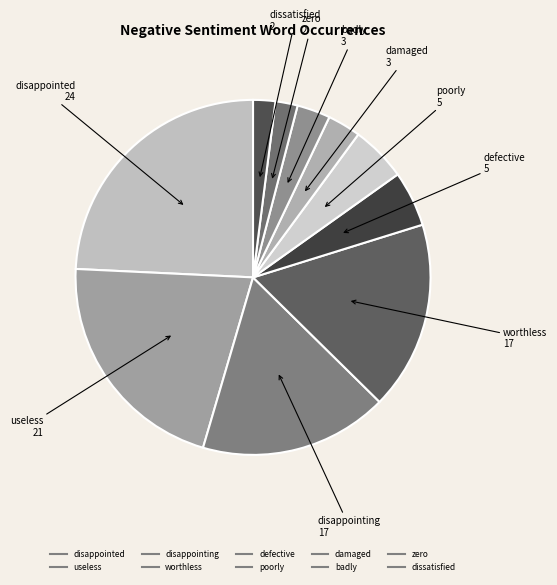

True or false: dissatisfied accounts for 8% of the total.

False